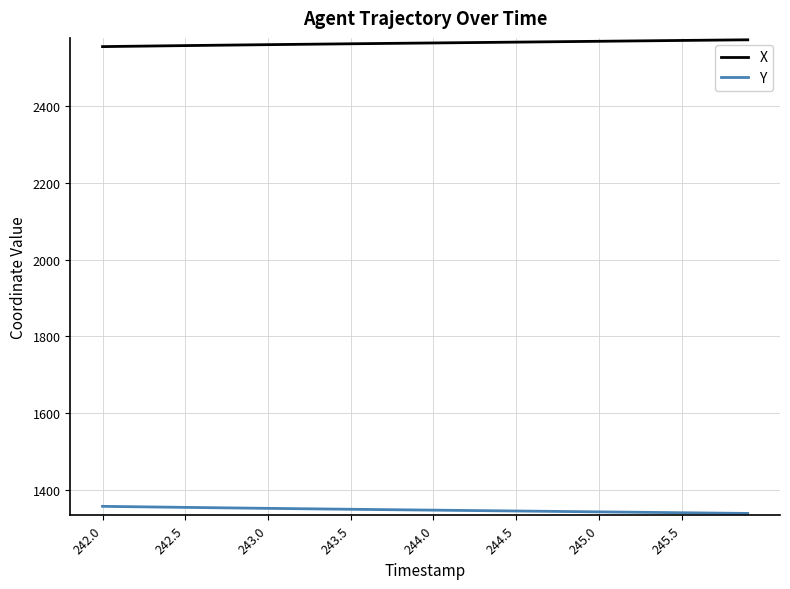

What is the sum of all Y values?

53896.3